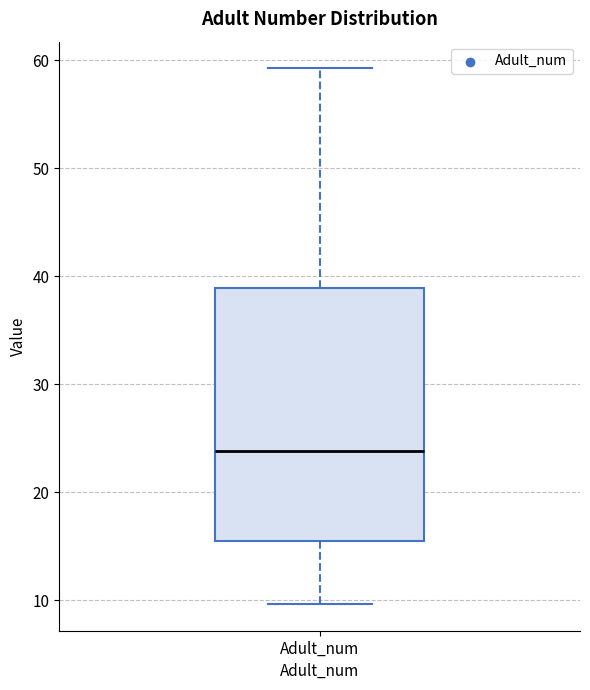

Read this box plot against the y-axis: the position of the median line, the range covered by the box, and the ends of both whiskers. The values are not printed on the chart, so give them approximately, as read against the axis.

median 24, box 15 to 39, whiskers 10 to 59